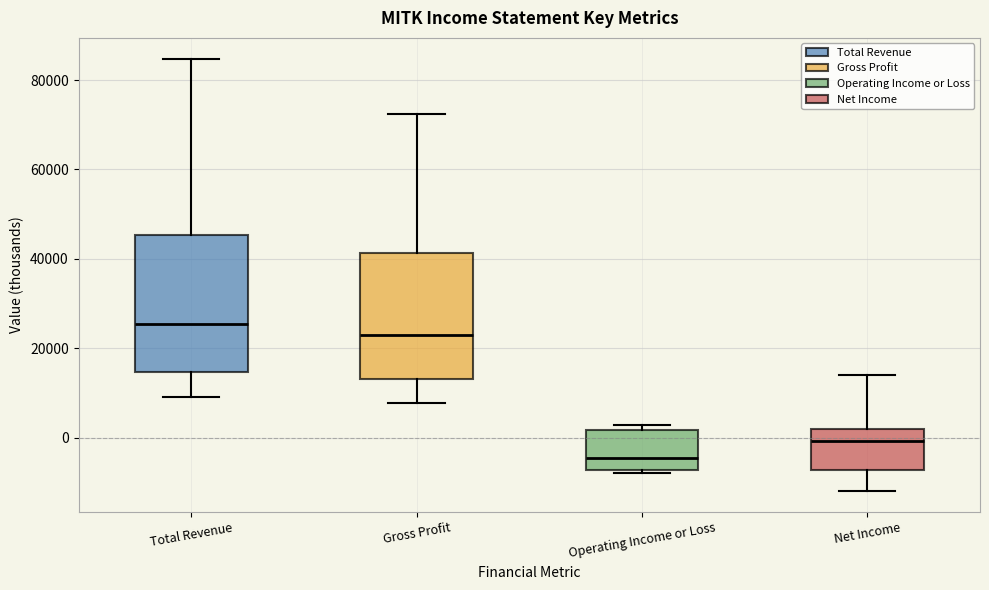

Comparing the boxes themselves (not the whiskers), which one is the tallest?

Total Revenue